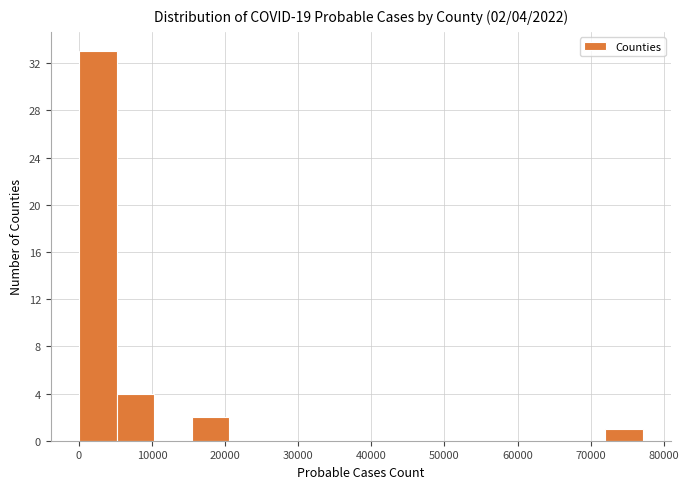

Over which range of the x-axis is the bar tallest?

0 to 5000